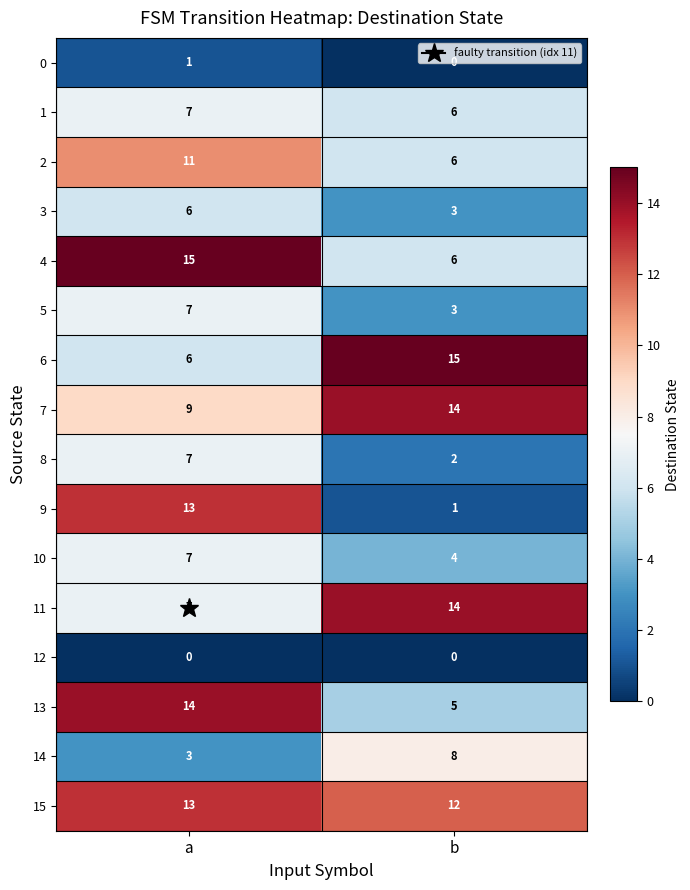

Which series has the largest range (max minus min)?

9